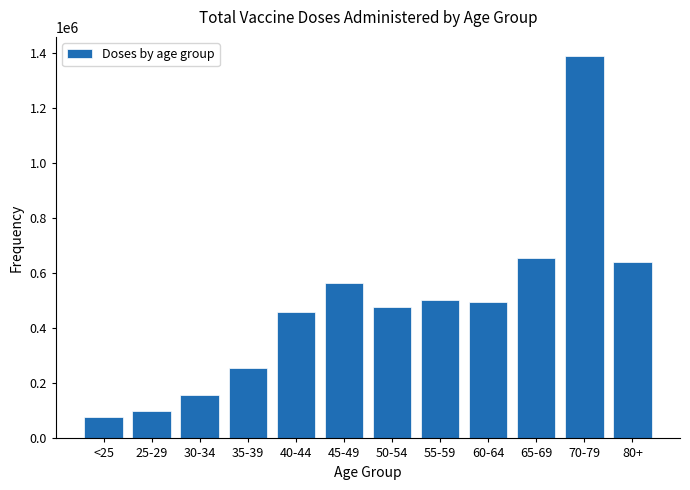

Reading left to right, what are all the values shown in this chart?

<25=78340	25-29=98582	30-34=156404	35-39=254981	40-44=460612	45-49=562906	50-54=478313	55-59=503082	60-64=496314	65-69=654725	70-79=1388600	80+=640124